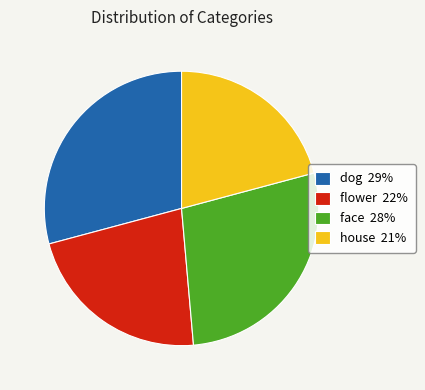

What is the ratio of the value at dog 29% to the value at flower 22%?

1.3